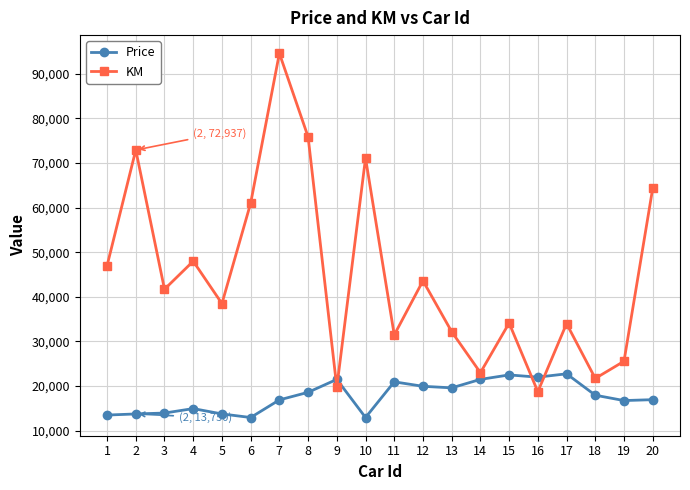

Rank the series at 18 from highest to lowest value.

KM, Price